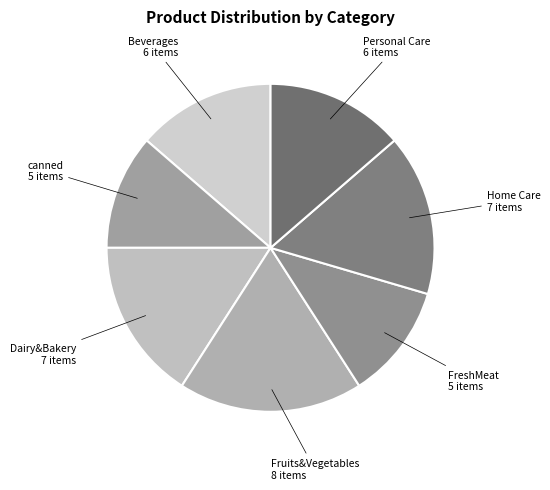

Approximately how many times larger is the value at Dairy&Bakery compared to Personal Care?

1.2